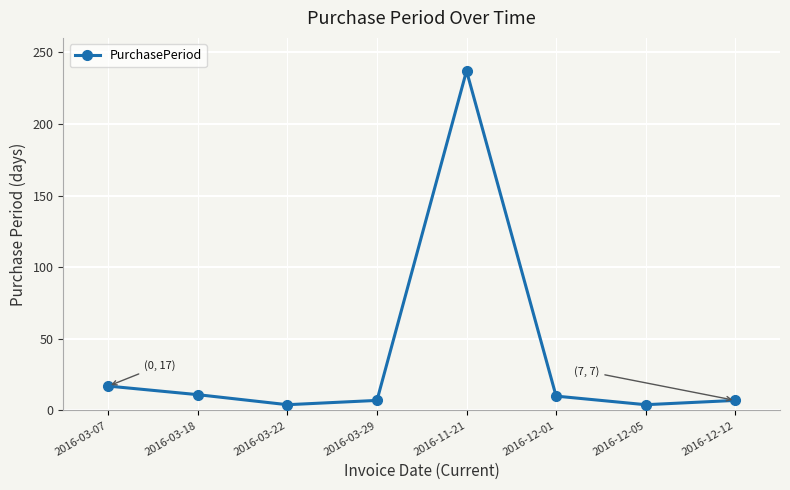

Approximately how many times larger is the value at 2016-03-29 compared to 2016-12-12?

1.0